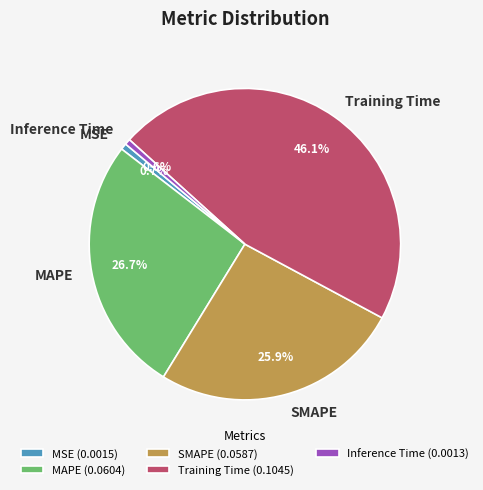

Is there any slice that represents more than half of the pie?

No